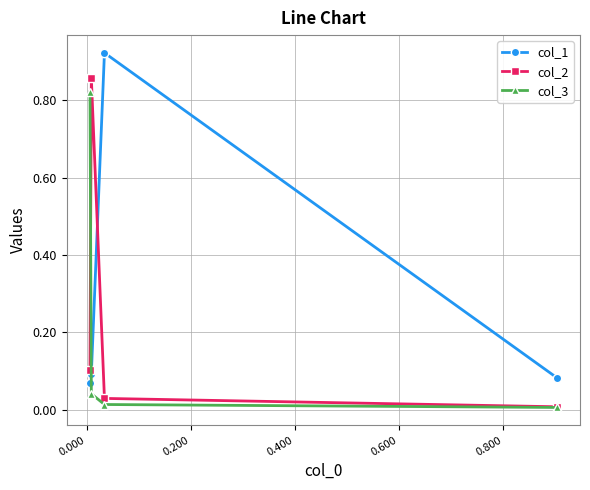

Which series has the largest total across all categories?

col_1